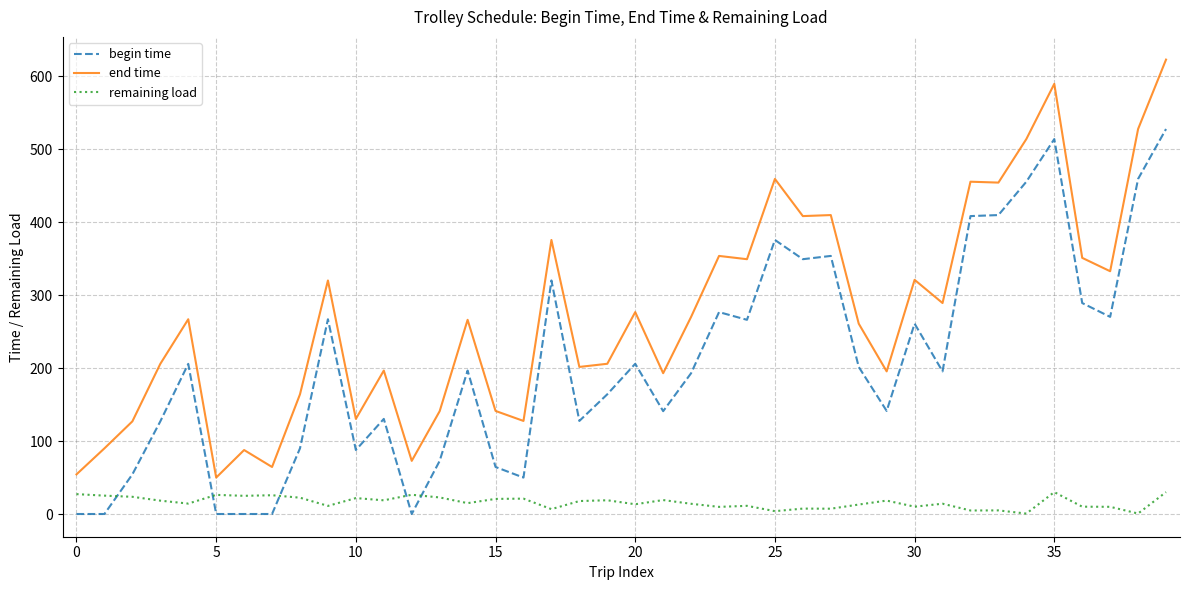

Which series has the widest spread of values?

end time